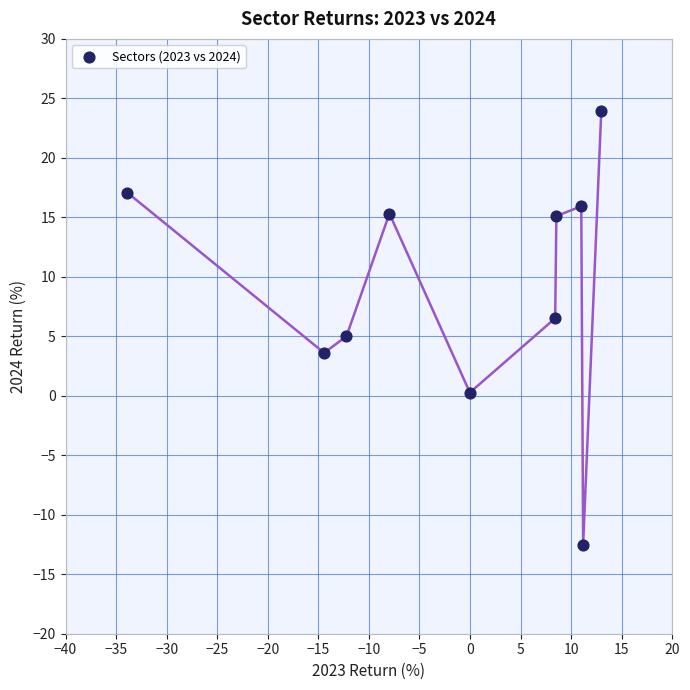

What is the average Y value?

9.0